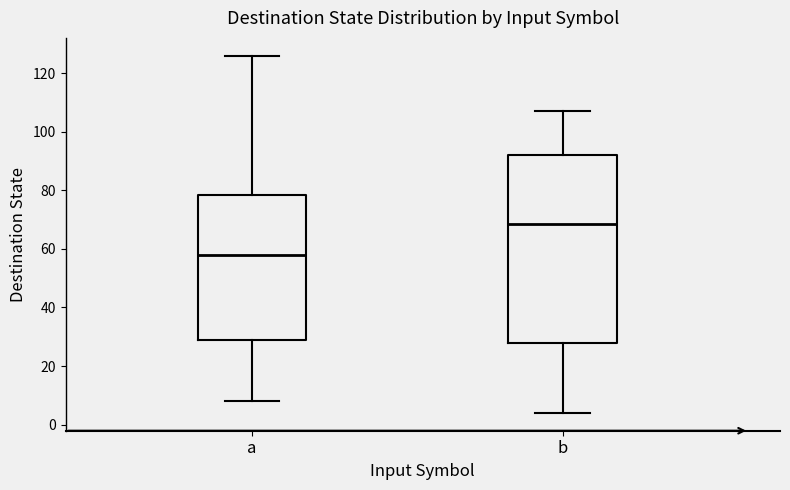

Reading left to right, read every box against the y-axis: the position of its median line, the range the box covers, and the ends of its whiskers. The values are not printed on the chart, so give them approximately, as read against the axis.

a: median 58, box 28 to 78, whiskers 8 to 126
b: median 68, box 28 to 92, whiskers 4 to 108